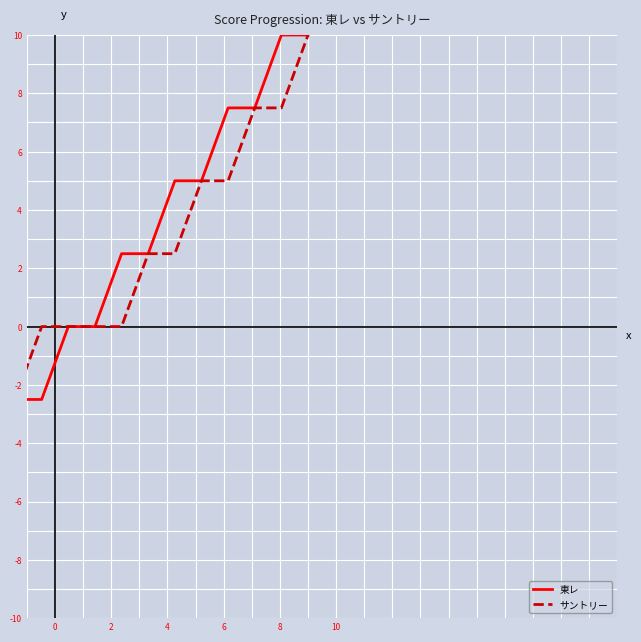

What is the minimum value for サントリー?

-10.0